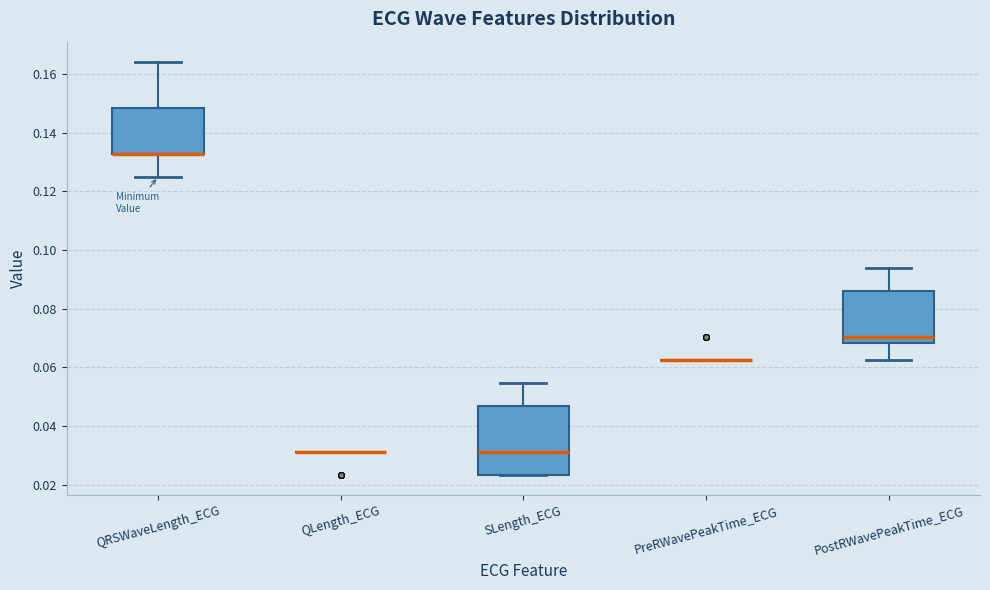

Reading left to right, transcribe this box plot: for each box, give where its median line is, the range the box spans, and where its two whiskers end, as read against the y-axis. The values are not printed on the chart, so give them approximately, as read against the axis.

QRSWaveLength_ECG: median 0.132 (drawn on the box's lower edge), box 0.132 to 0.148, whiskers 0.126 to 0.164
QLength_ECG: box collapsed to a line at 0.032, whiskers 0.032 to 0.032
SLength_ECG: median 0.032, box 0.024 to 0.046, whiskers 0.024 to 0.054
PreRWavePeakTime_ECG: box collapsed to a line at 0.062, whiskers 0.062 to 0.062
PostRWavePeakTime_ECG: median 0.070, box 0.068 to 0.086, whiskers 0.062 to 0.094